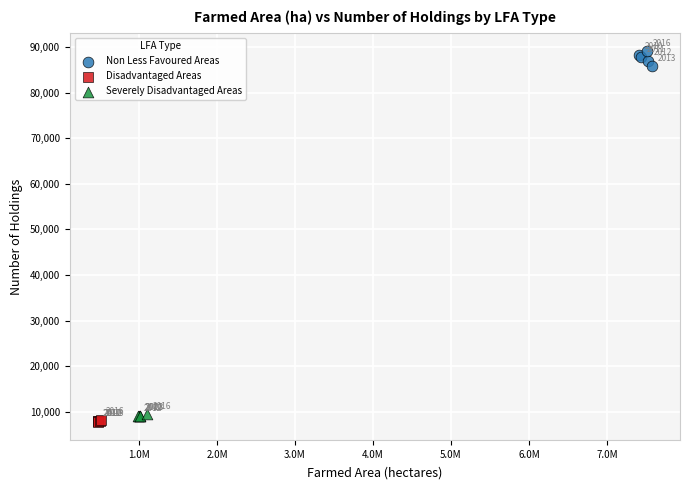

Which series has the largest Y range (max minus min)?

Non Less Favoured Areas